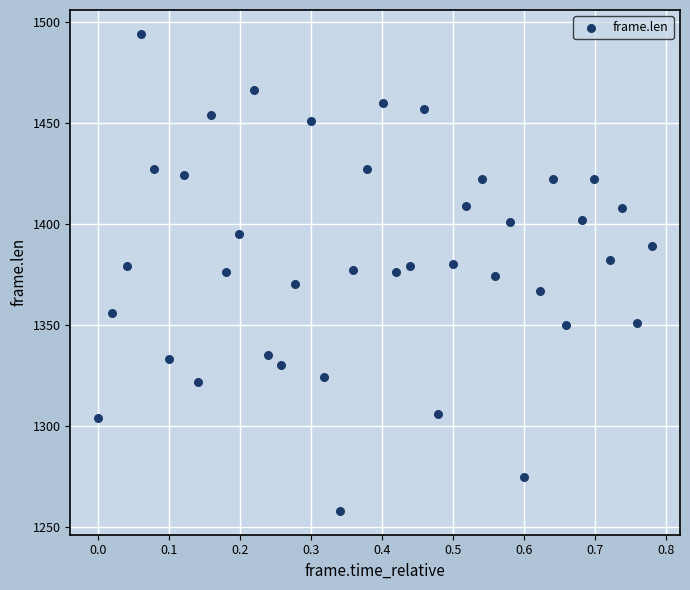

What is the range of Y values (max minus min)?

236